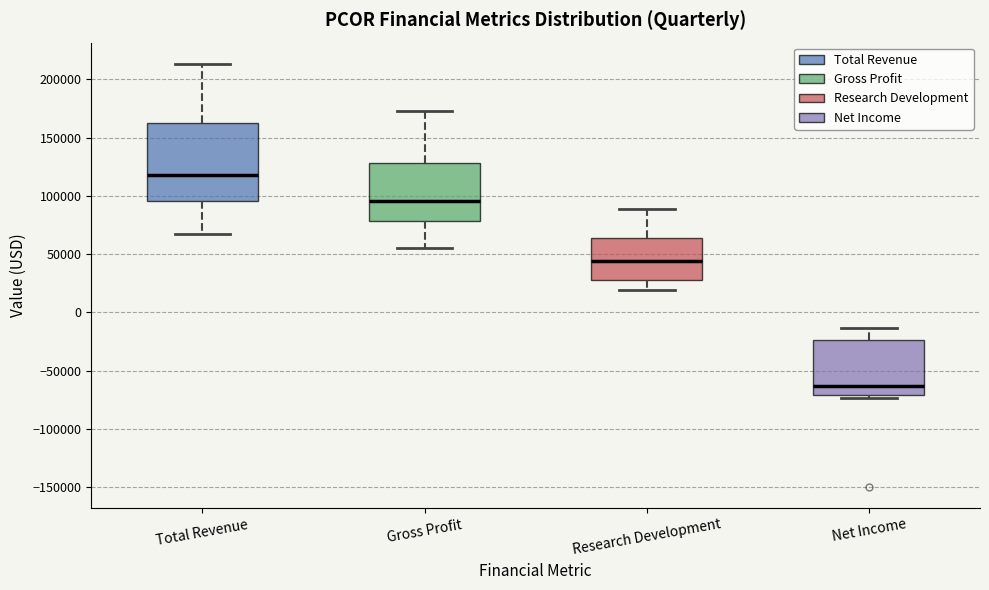

Reading left to right, read every box against the y-axis: the position of its median line, the range the box covers, and the ends of its whiskers. The values are not printed on the chart, so give them approximately, as read against the axis.

Total Revenue: median 120000, box 95000 to 165000, whiskers 65000 to 215000
Gross Profit: median 95000, box 80000 to 130000, whiskers 55000 to 175000
Research Development: median 45000, box 30000 to 65000, whiskers 20000 to 90000
Net Income: median -65000, box -70000 to -25000, whiskers -75000 to -15000